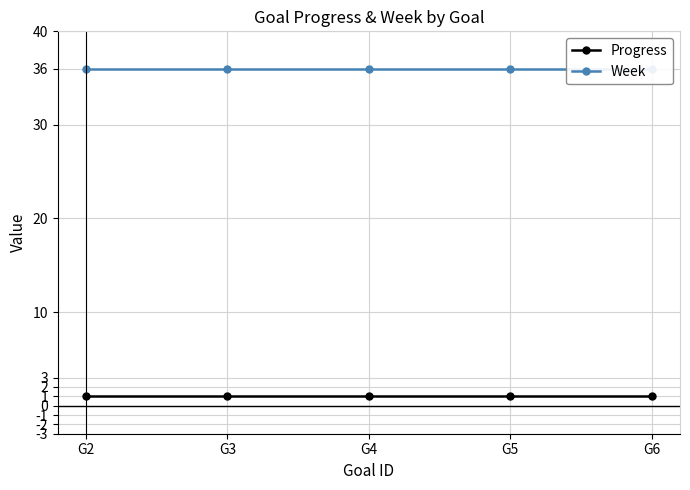

List the series in order of their peak value, lowest first.

Progress, Week